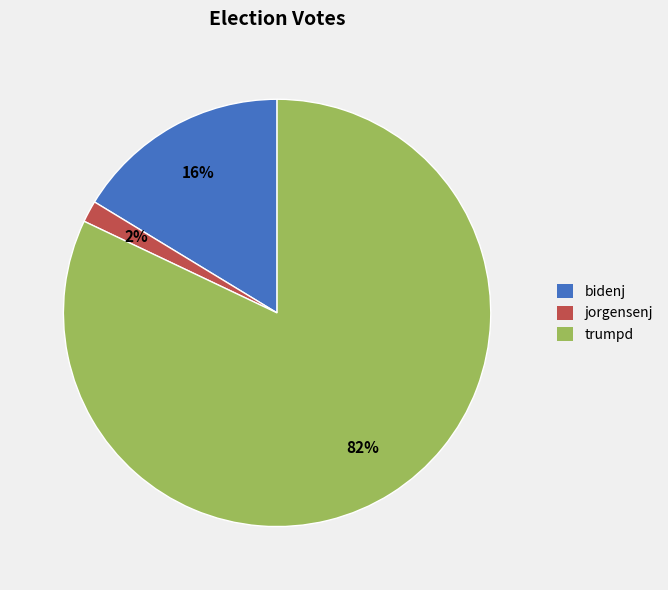

Is the sum of bidenj and jorgensenj greater than half?

No